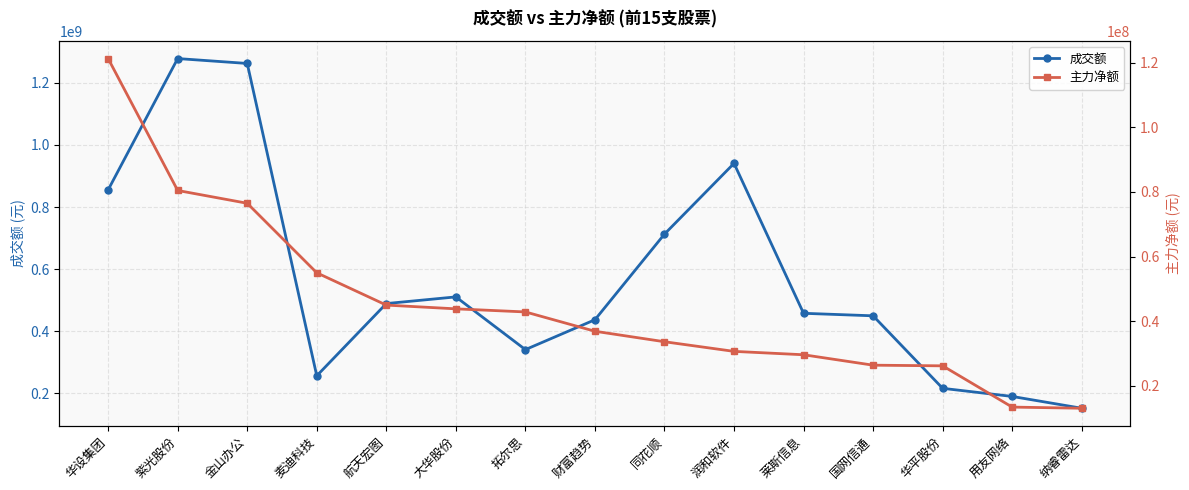

Count the number of categories in the chart.

15